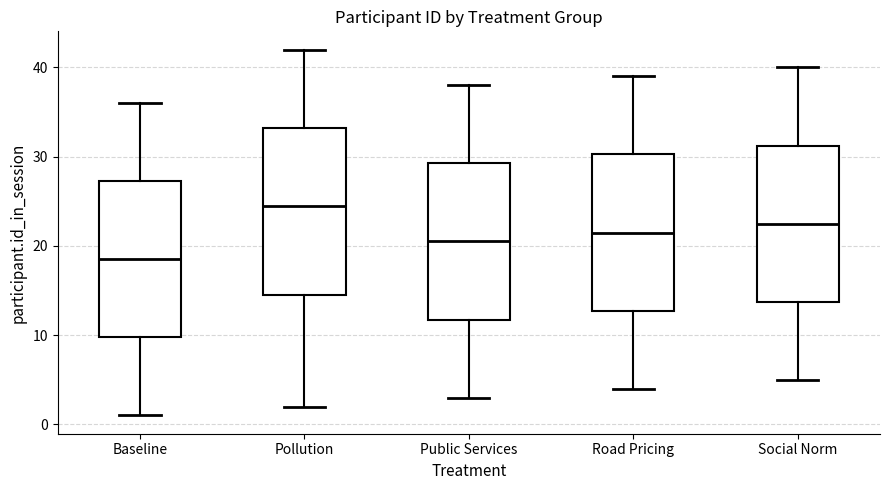

Which box has the highest median line?

Pollution